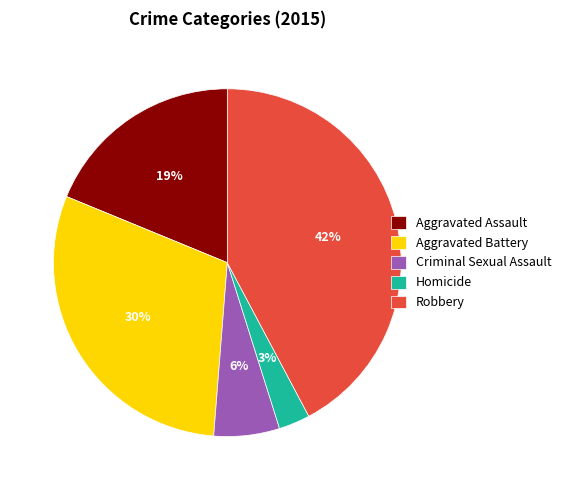

Between Aggravated Assault and Criminal Sexual Assault, which is larger?

Aggravated Assault